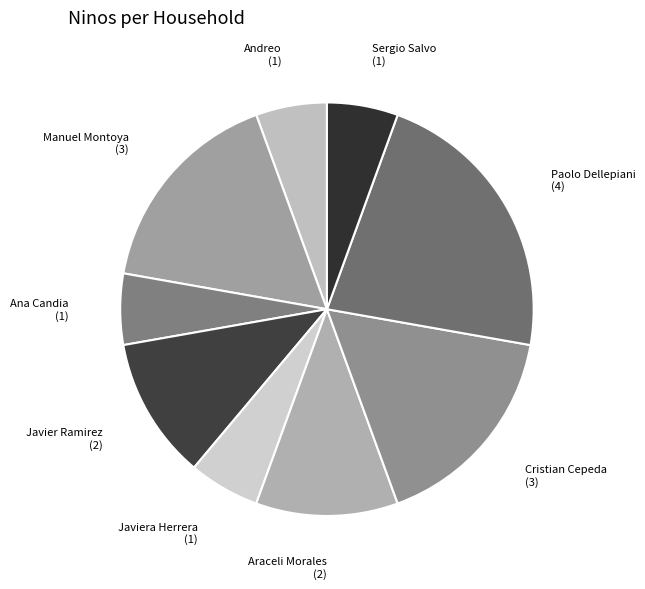

Count the number of slices in the pie.

9